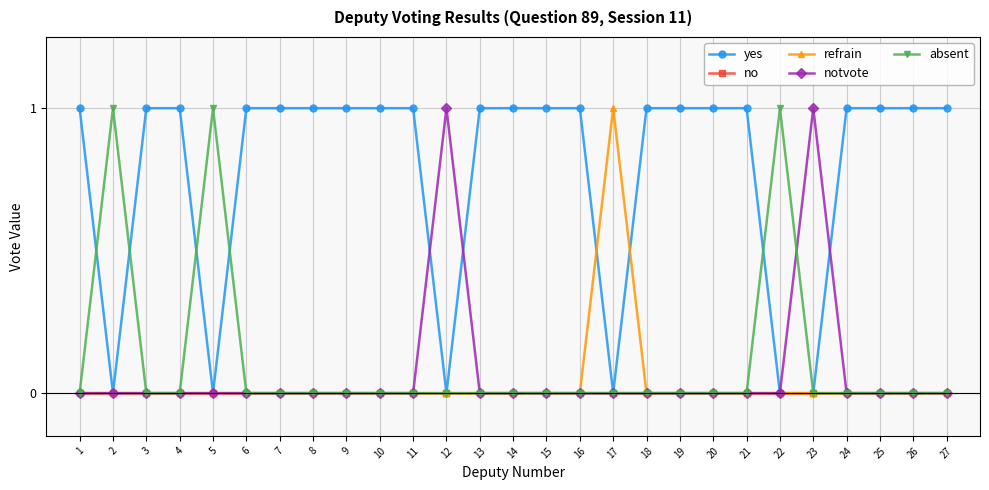

What are all the series names shown in the legend?

yes, no, refrain, notvote, absent